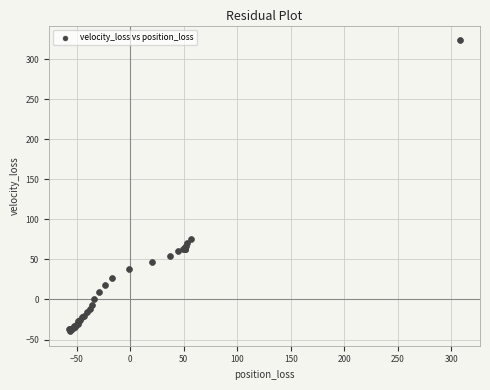

What Y value in the scatter plot is closest to 142?

75.5